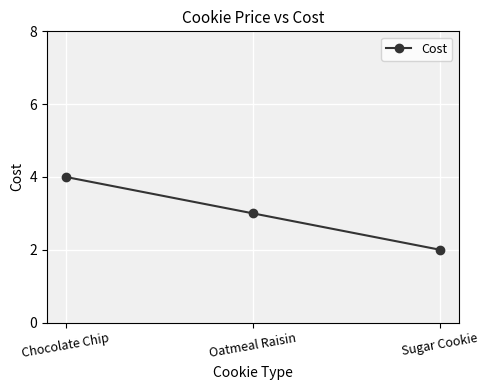

How many values are below 3?

1